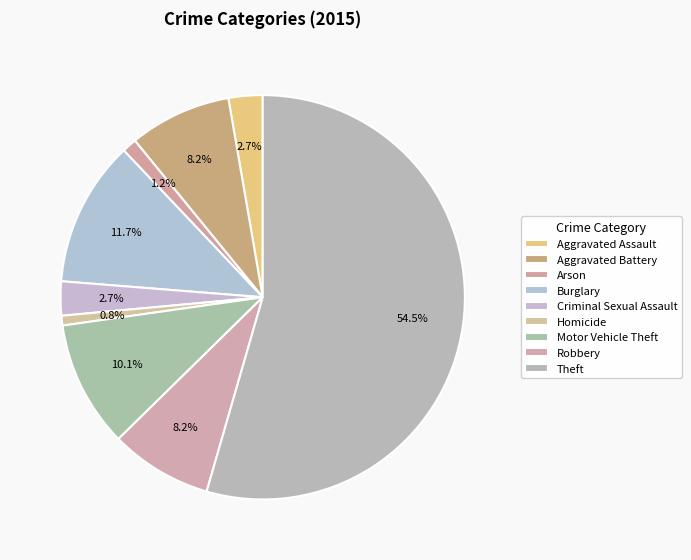

How many slices are in this pie chart?

9